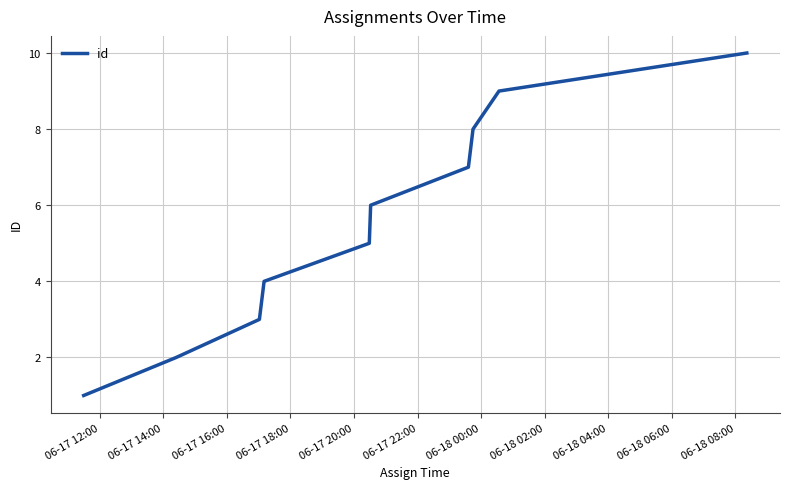

Count the number of data series in this chart.

1